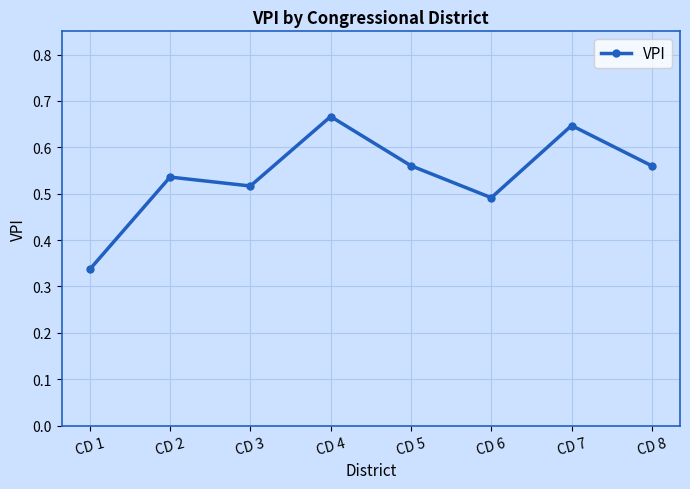

What is the sum of the values at CD 6 and CD 8?

1.1